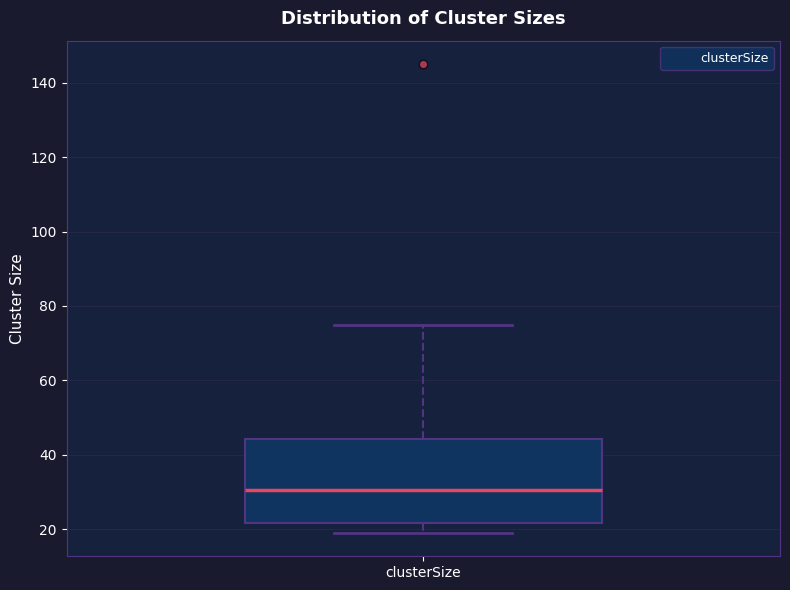

Read this box plot against the y-axis: the position of the median line, the range covered by the box, and the ends of both whiskers. The values are not printed on the chart, so give them approximately, as read against the axis.

median 30, box 22 to 44, whiskers 20 to 76